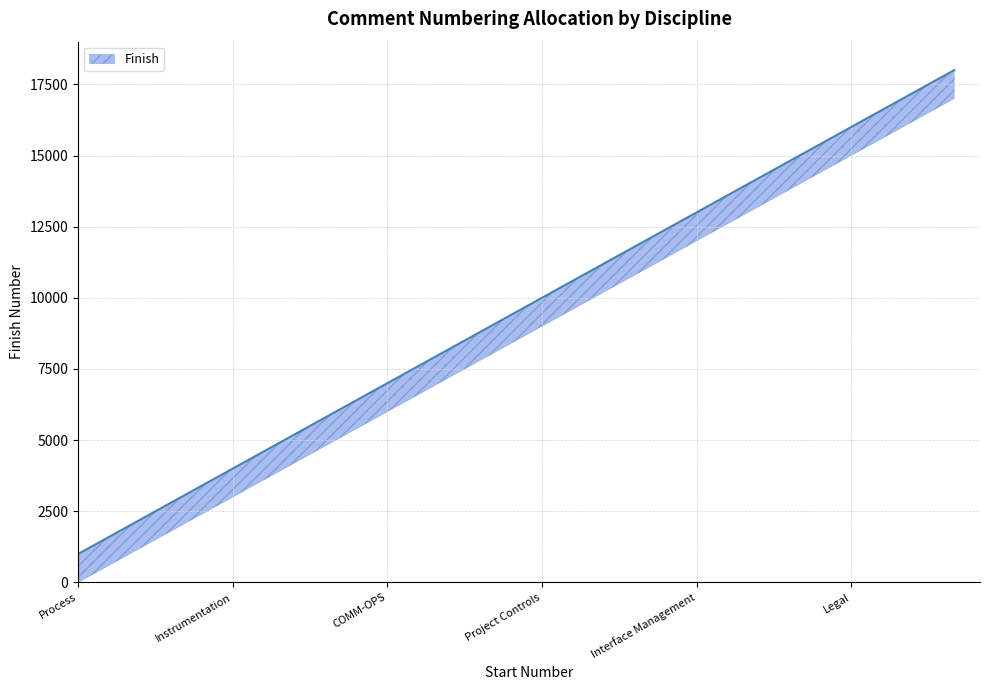

Which label corresponds to the largest value in the chart?

Project Management